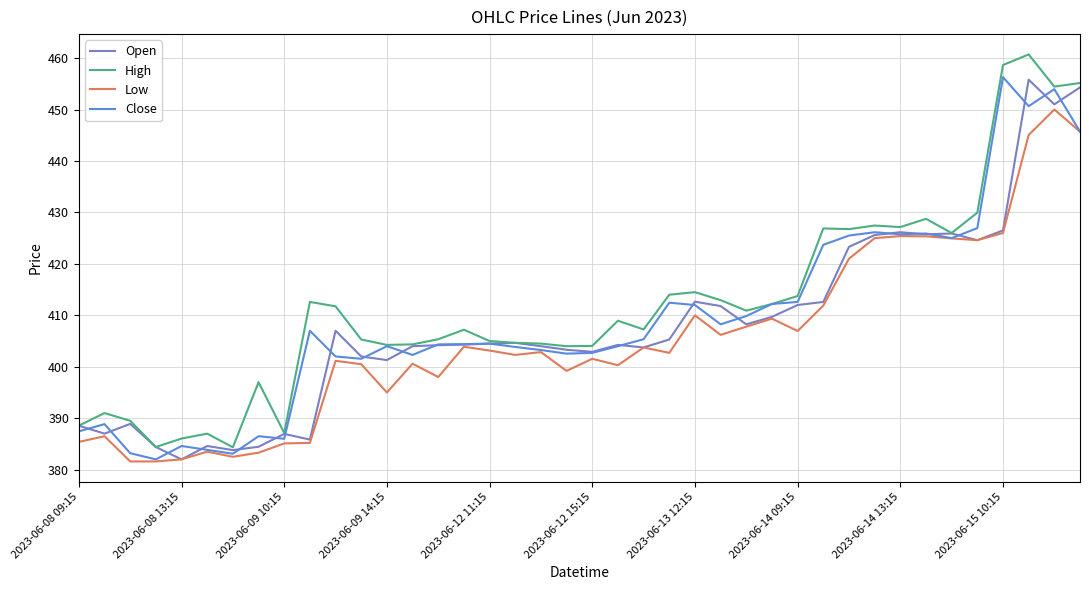

What is the smallest value displayed?

381.6